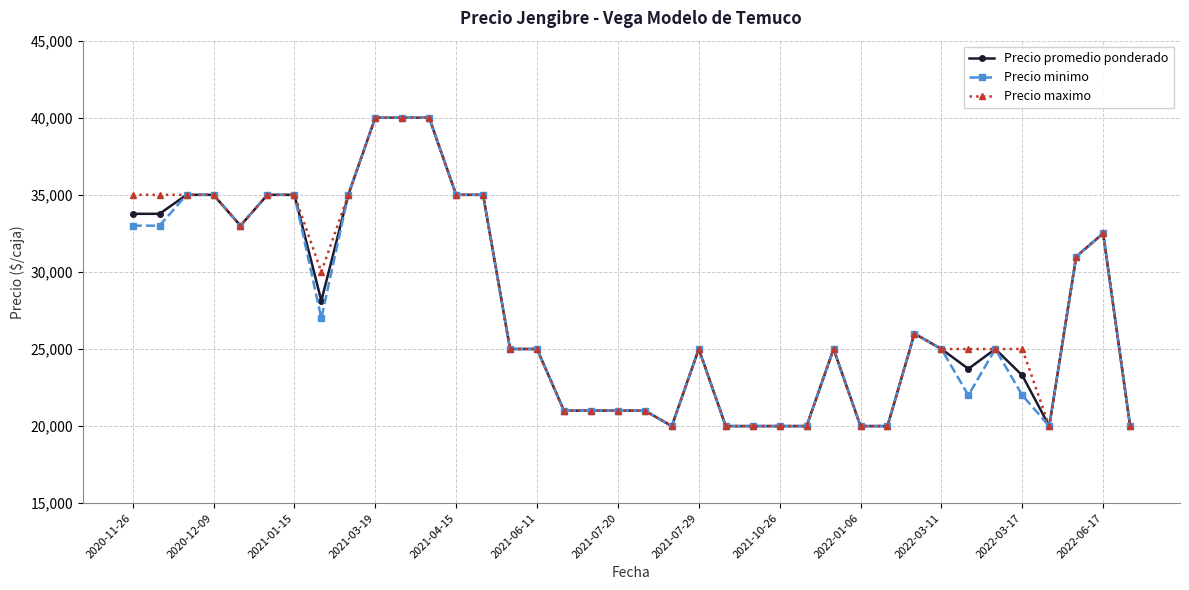

What is the value of the Precio maximo point at the 14th from the left?

35000